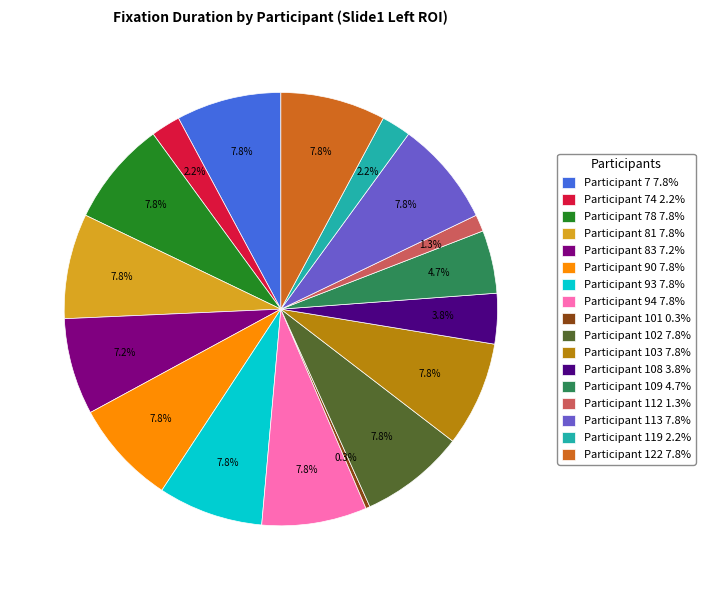

Combined, what portion of the pie is Participant 94 7.8% and Participant 83 7.2%?

15.0%